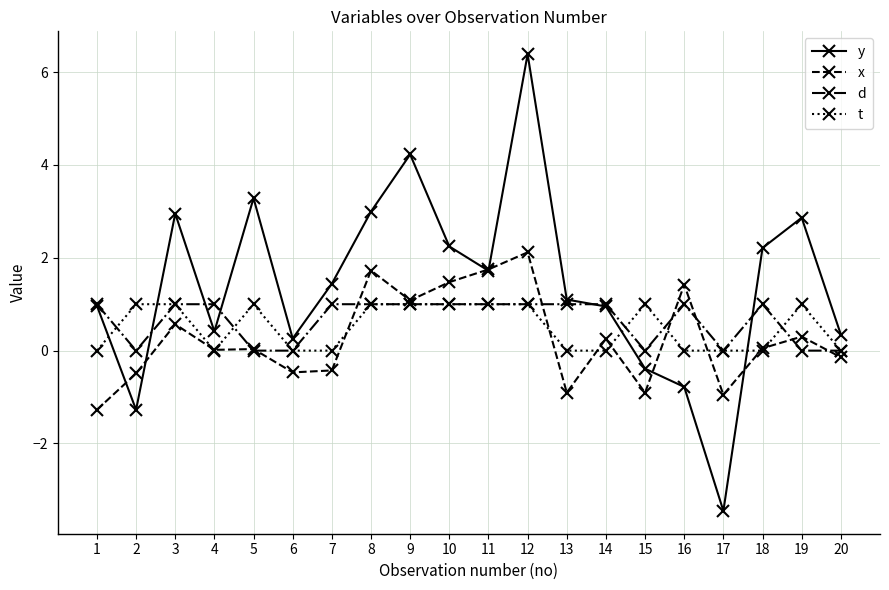

What is the maximum value for t?

1.0